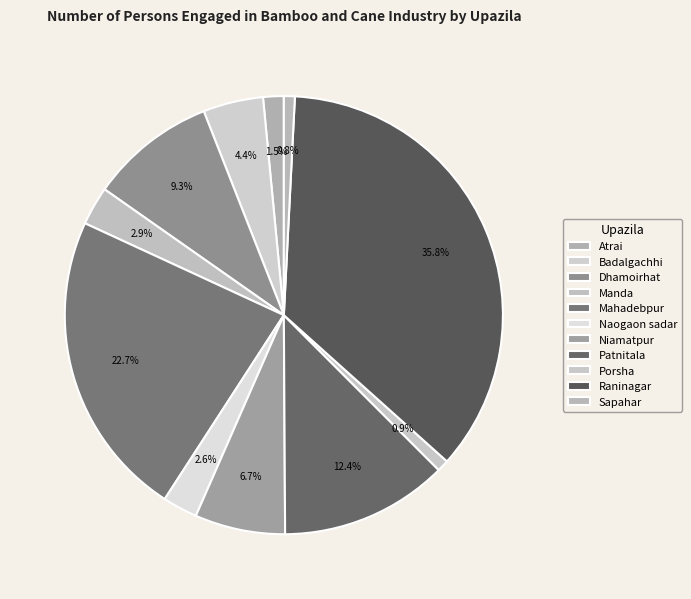

What is the change in value from Patnitala to Sapahar?

-374